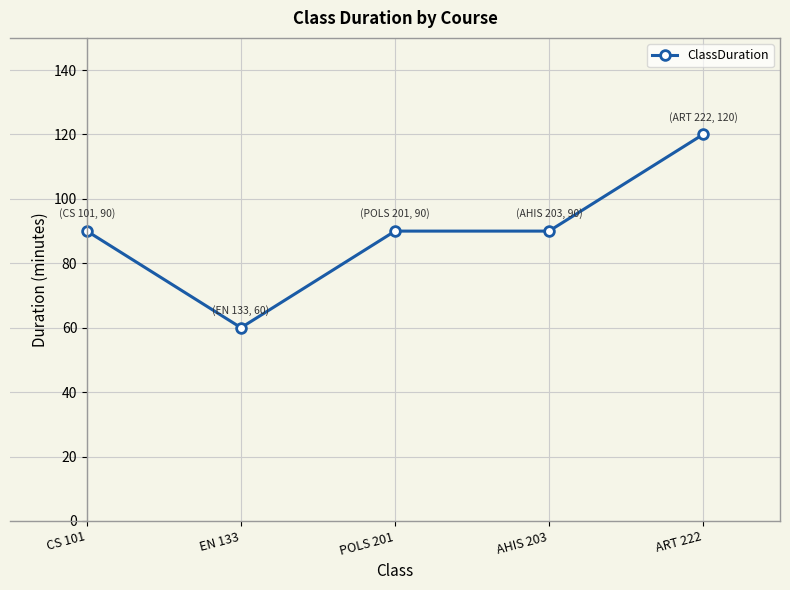

Where is the first local minimum?

EN 133